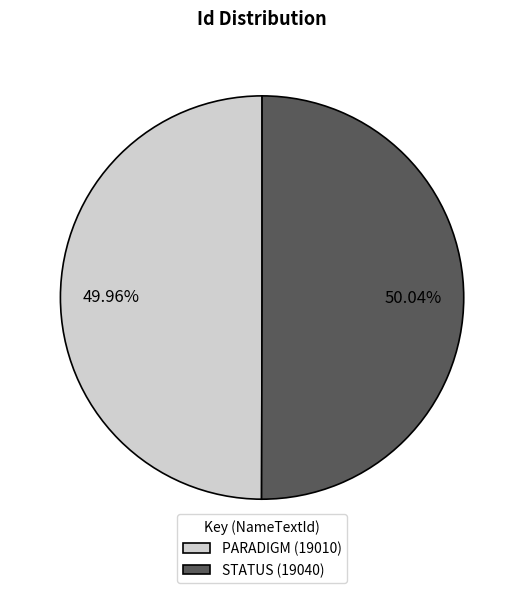

Combined, do STATUS (19040) and PARADIGM (19010) account for over 50%?

Yes